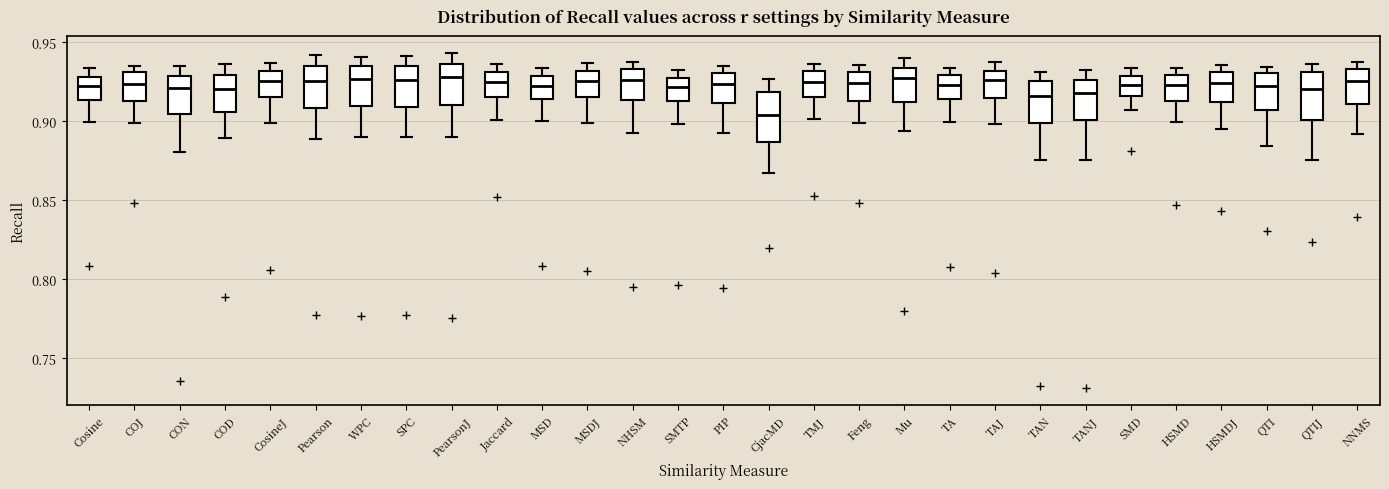

Reading left to right, read every box against the y-axis: the position of its median line, the range the box covers, and the ends of its whiskers. The values are not printed on the chart, so give them approximately, as read against the axis.

Cosine: median 0.920, box 0.915 to 0.930, whiskers 0.900 to 0.935
COJ: median 0.925, box 0.915 to 0.930, whiskers 0.900 to 0.935
CON: median 0.920, box 0.905 to 0.930, whiskers 0.880 to 0.935
COD: median 0.920, box 0.905 to 0.930, whiskers 0.890 to 0.935
CosineJ: median 0.925, box 0.915 to 0.930, whiskers 0.900 to 0.935
Pearson: median 0.925, box 0.910 to 0.935, whiskers 0.890 to 0.940
WPC: median 0.925, box 0.910 to 0.935, whiskers 0.890 to 0.940
SPC: median 0.925, box 0.910 to 0.935, whiskers 0.890 to 0.940
PearsonJ: median 0.930, box 0.910 to 0.935, whiskers 0.890 to 0.945
Jaccard: median 0.925, box 0.915 to 0.930, whiskers 0.900 to 0.935
MSD: median 0.925, box 0.915 to 0.930, whiskers 0.900 to 0.935
MSDJ: median 0.925, box 0.915 to 0.930, whiskers 0.900 to 0.935
NHSM: median 0.925, box 0.915 to 0.935, whiskers 0.895 to 0.940
SMTP: median 0.920, box 0.915 to 0.930, whiskers 0.900 to 0.935
PIP: median 0.925, box 0.910 to 0.930, whiskers 0.895 to 0.935
CjacMD: median 0.905, box 0.885 to 0.920, whiskers 0.865 to 0.925
TMJ: median 0.925, box 0.915 to 0.930, whiskers 0.900 to 0.935
Feng: median 0.925, box 0.915 to 0.930, whiskers 0.900 to 0.935
Mu: median 0.930, box 0.915 to 0.935, whiskers 0.895 to 0.940
TA: median 0.925, box 0.915 to 0.930, whiskers 0.900 to 0.935
TAJ: median 0.925, box 0.915 to 0.930, whiskers 0.900 to 0.935
TAN: median 0.915, box 0.900 to 0.925, whiskers 0.875 to 0.930
TANJ: median 0.920, box 0.900 to 0.925, whiskers 0.875 to 0.935
SMD: median 0.925, box 0.915 to 0.930, whiskers 0.905 to 0.935
HSMD: median 0.925, box 0.915 to 0.930, whiskers 0.900 to 0.935
HSMDJ: median 0.925, box 0.910 to 0.930, whiskers 0.895 to 0.935
QTI: median 0.920, box 0.905 to 0.930, whiskers 0.885 to 0.935
QTIJ: median 0.920, box 0.900 to 0.930, whiskers 0.875 to 0.935
NNMS: median 0.925, box 0.910 to 0.935, whiskers 0.890 to 0.940